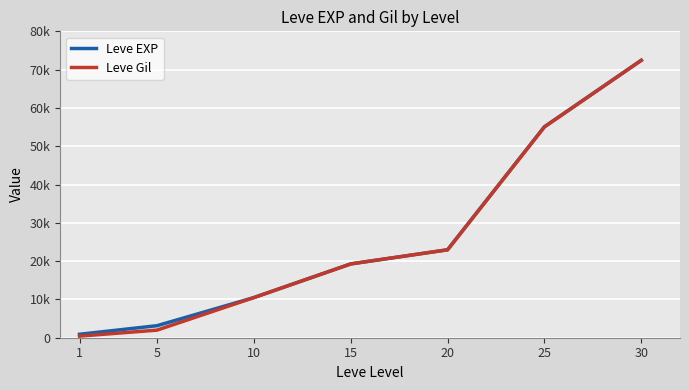

Is the value of Leve EXP at 10 greater than the value of Leve Gil at 15?

No